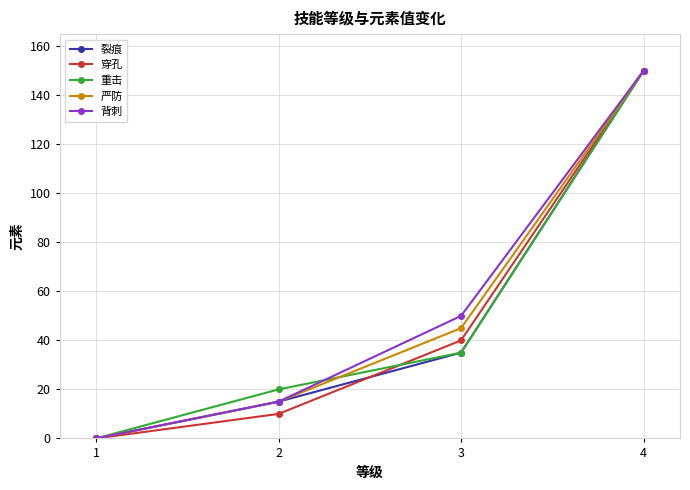

What value does the 背刺 series have at 2?

15